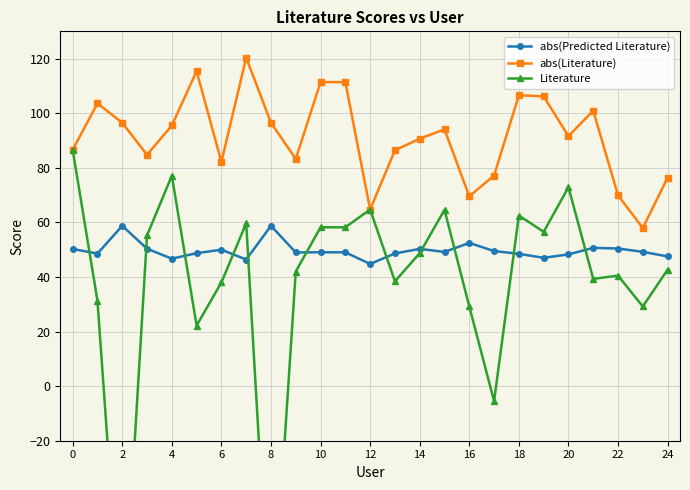

True or false: abs(Literature) and abs(Predicted Literature) cross at least once.

False